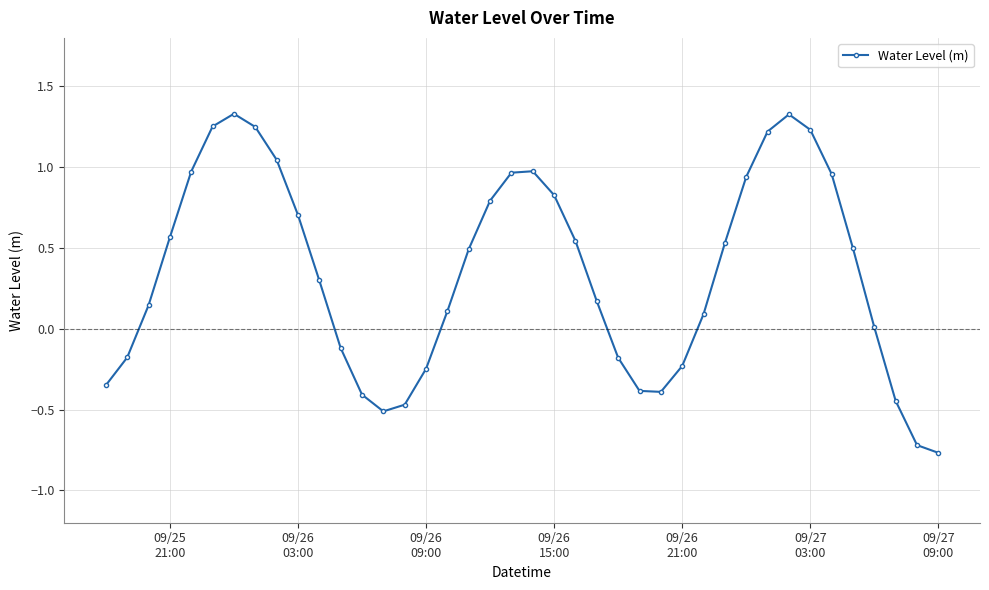

True or false: there are more than 1 points higher than both neighbors.

True